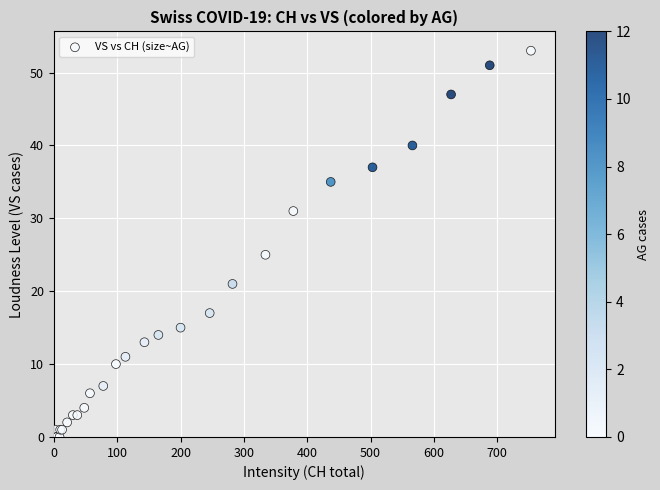

What Y value in the scatter plot is closest to 26?

25